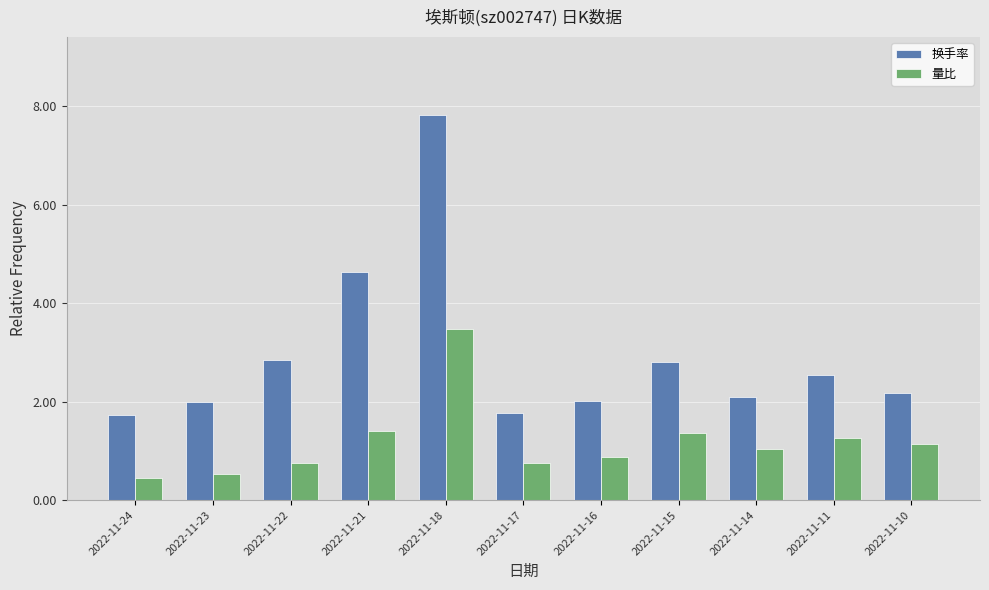

Rank the series by their average value, from highest to lowest.

换手率, 量比